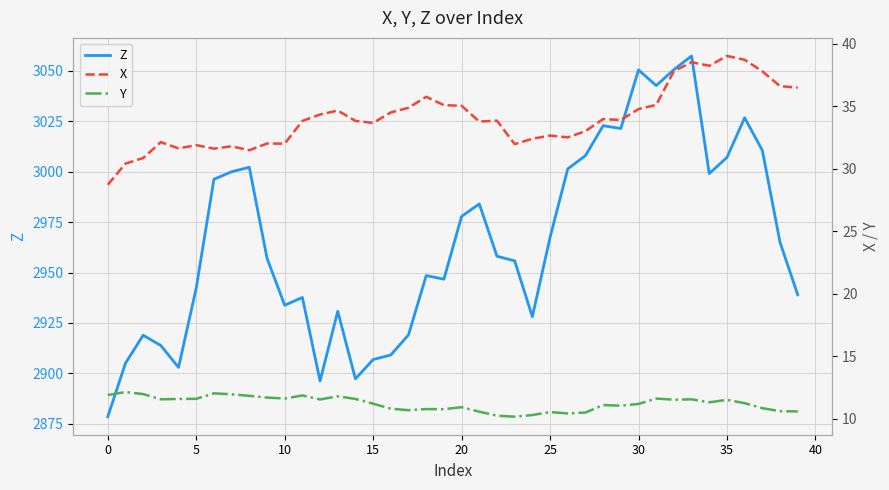

The value of X at 10 is 11.2. True or false?

False